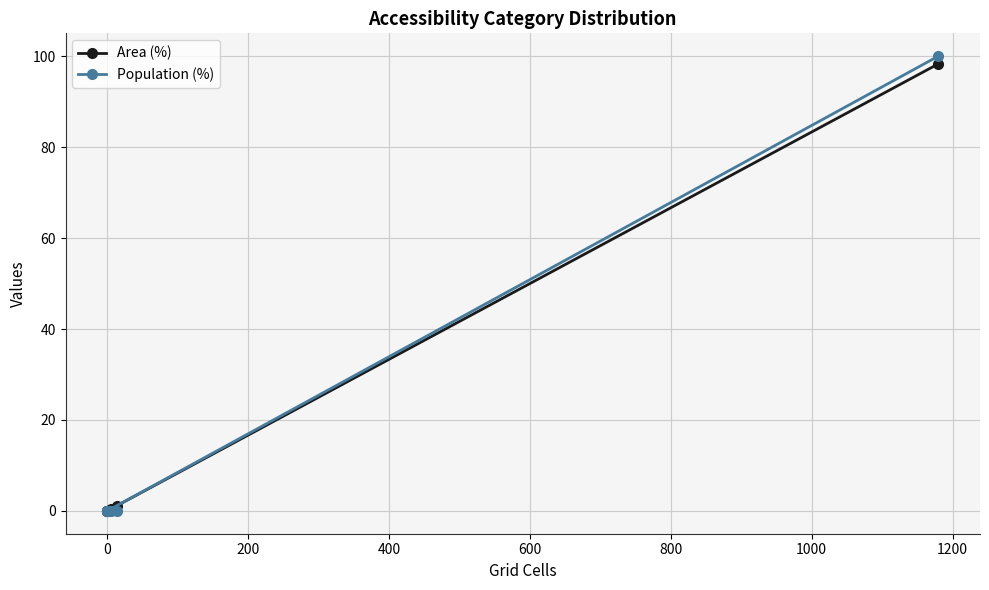

What is the difference between the Area (%) values at 600 and 800?

98.3